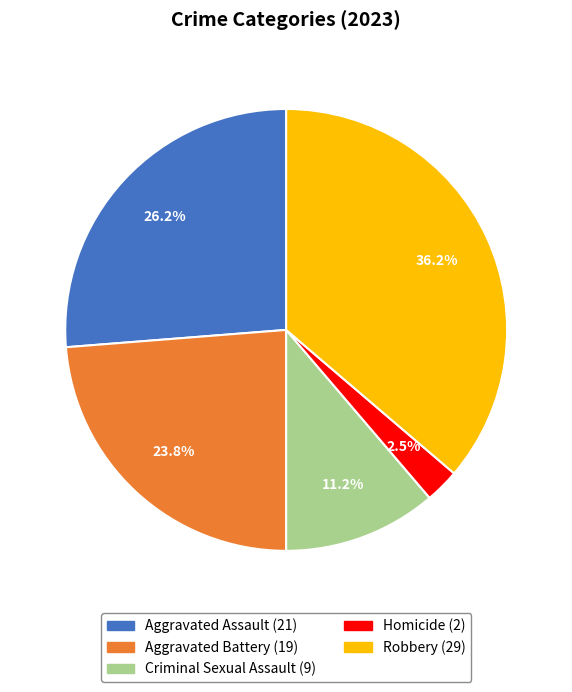

Is there any slice that represents more than half of the pie?

No